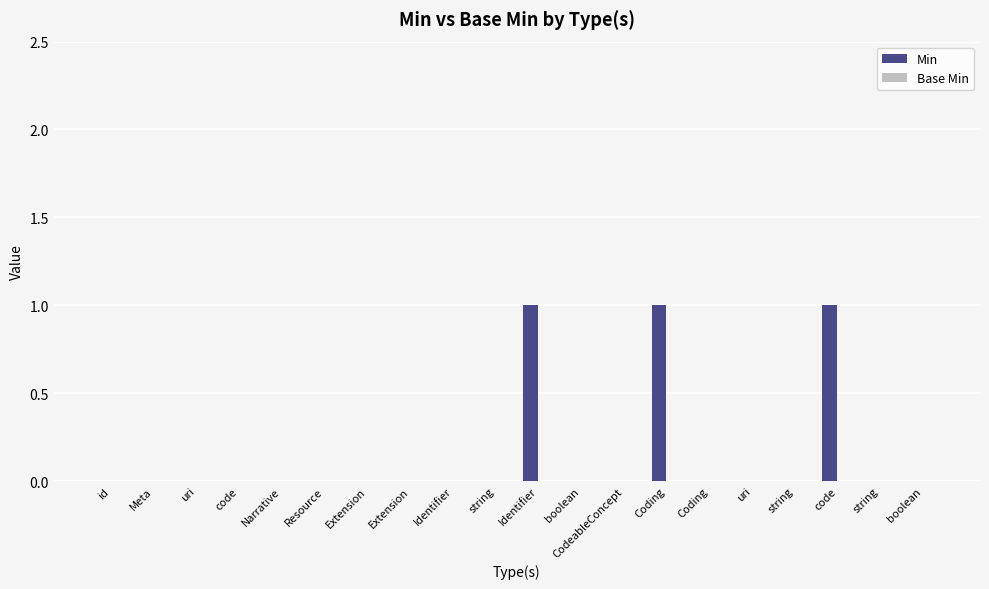

Are the bars horizontal?

No